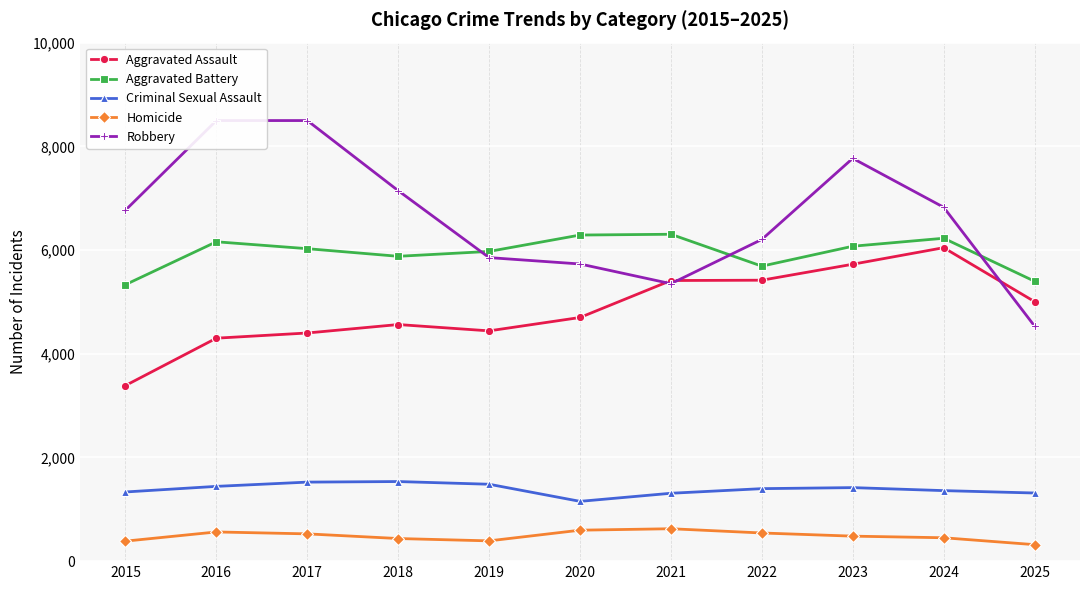

Reading left to right, extract all data points from this chart.

Aggravated Assault: 3387	4300	4400	4563	4441	4699	5412	5418	5726	6045	5005
Aggravated Battery: 5333	6159	6026	5879	5973	6289	6304	5689	6073	6227	5398
Criminal Sexual Assault: 1334	1442	1524	1535	1483	1153	1309	1398	1418	1360	1314
Homicide: 386	563	526	436	391	597	625	543	482	451	318
Robbery: 6769	8497	8497	7145	5854	5731	5351	6204	7768	6825	4534